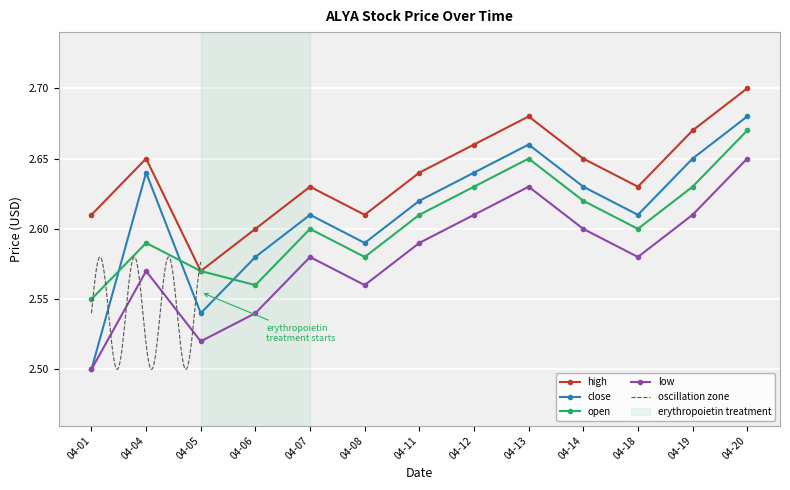

How many interior local valleys does the low series have?

3